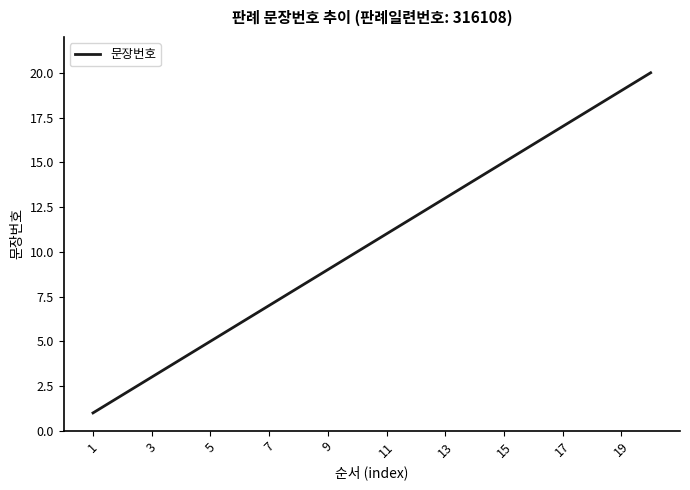

What is the greatest value displayed?

20